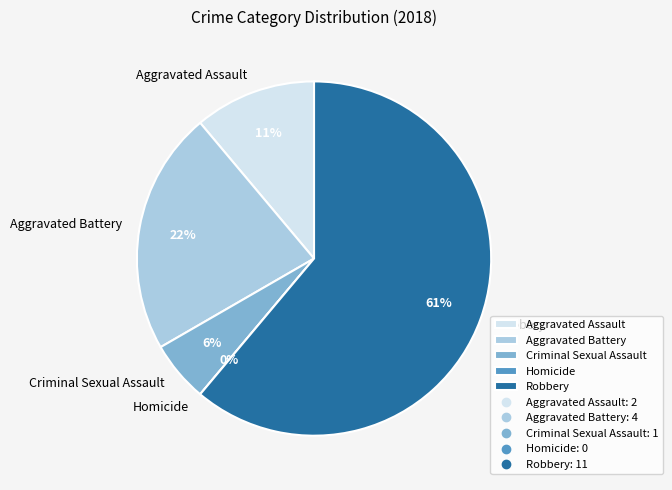

The Criminal Sexual Assault slice represents 16% of the pie. True or false?

False